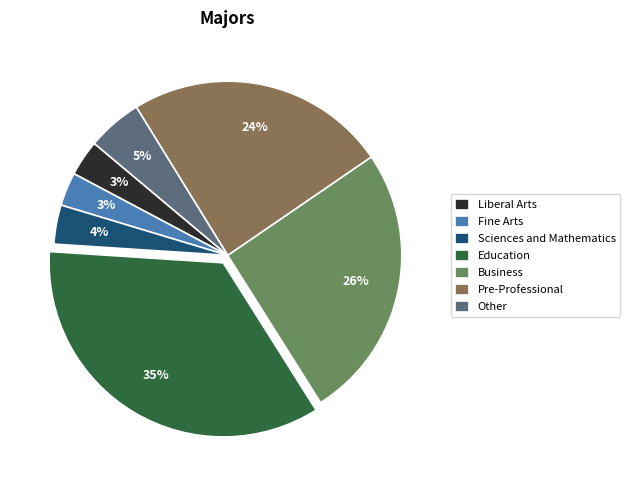

Which has a higher value, Fine Arts or Sciences and Mathematics?

Sciences and Mathematics